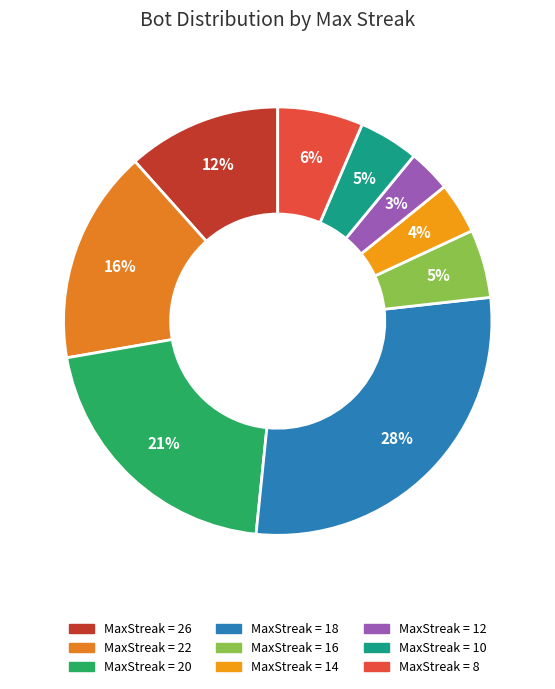

How many slices are in this pie chart?

9